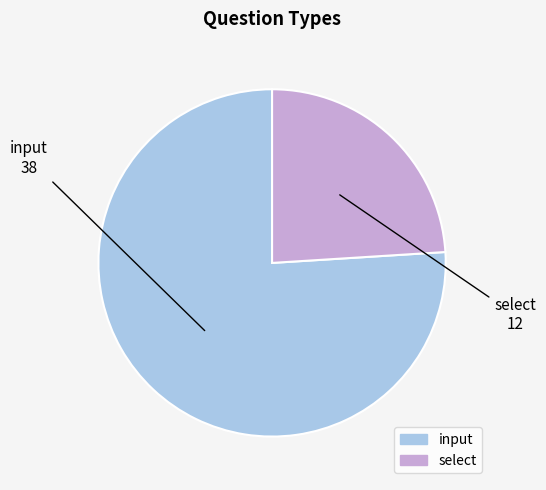

Is there a majority slice in this chart?

Yes